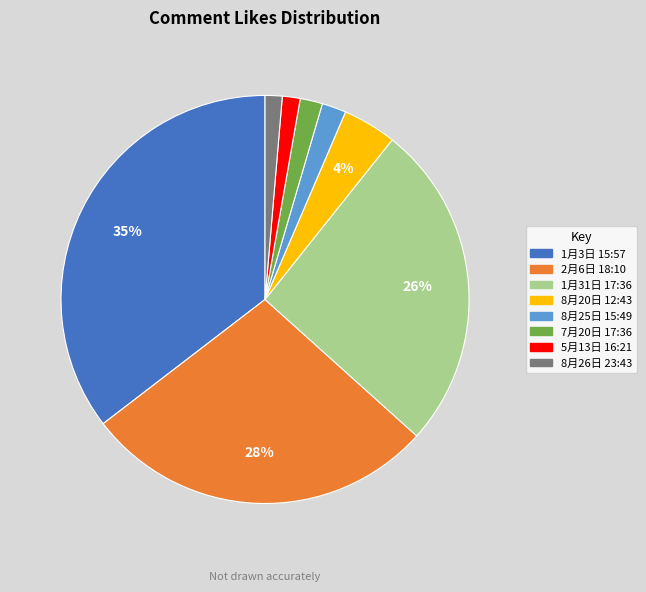

Does any single category account for the majority?

No